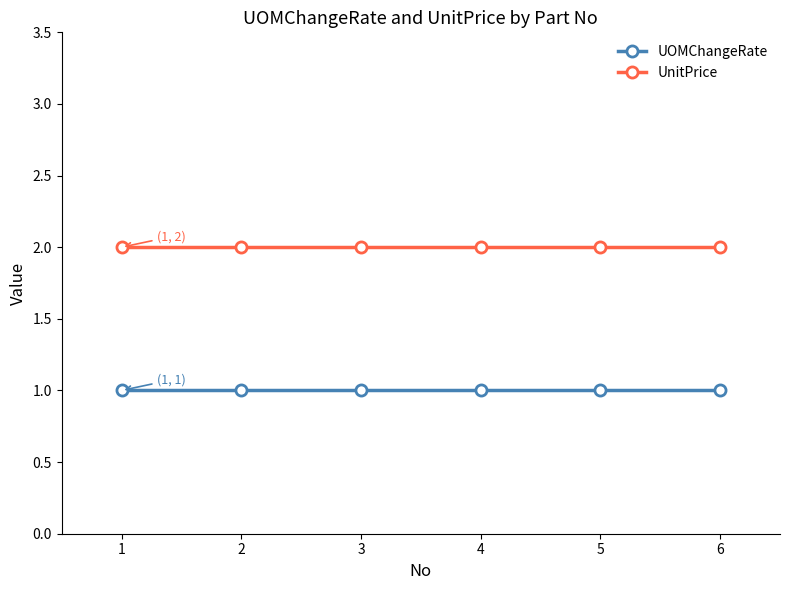

Is the value of UOMChangeRate at 1 greater than the value of UnitPrice at 6?

No